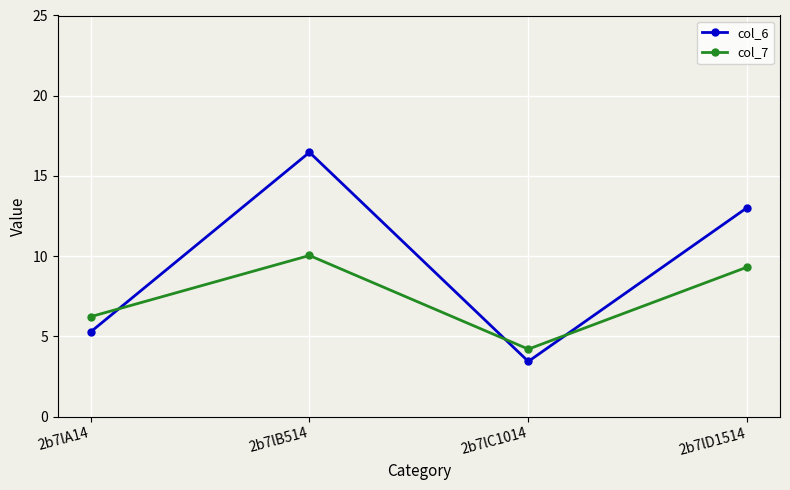

The col_6 series shows 3.4 at 2b7lC1014. True or false?

True